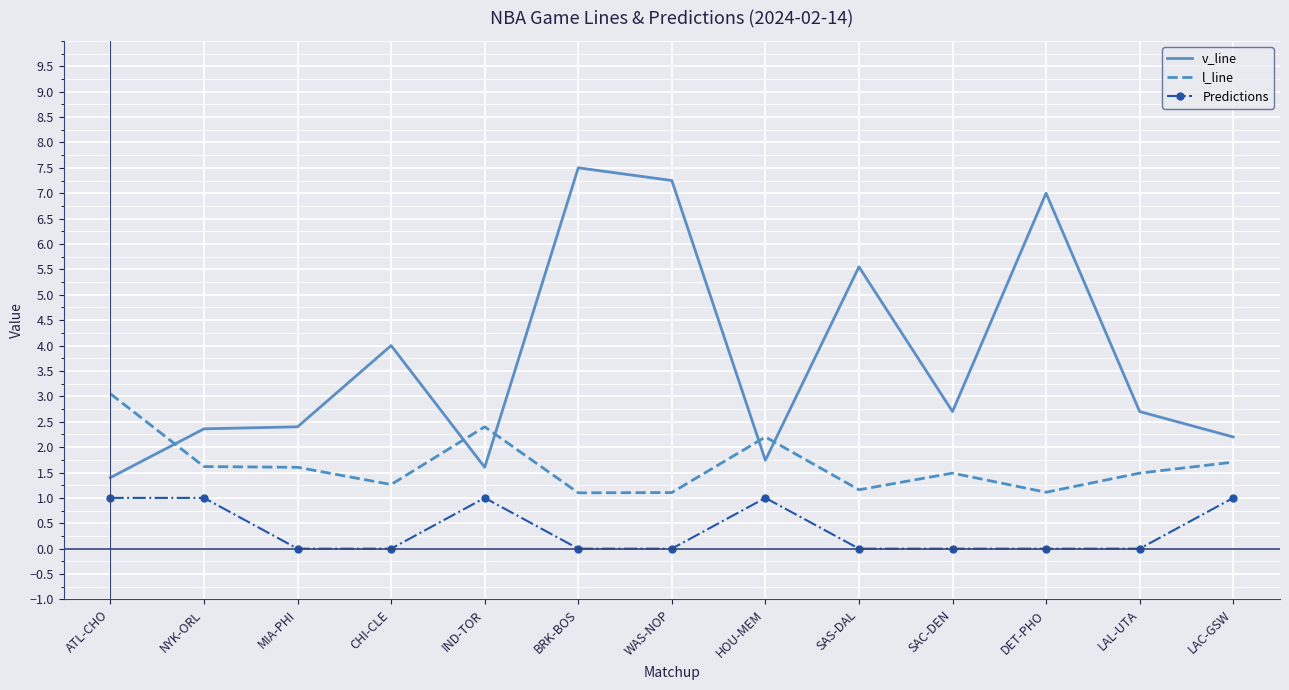

What is the difference between the l_line values at SAC-DEN and HOU-MEM?

0.7